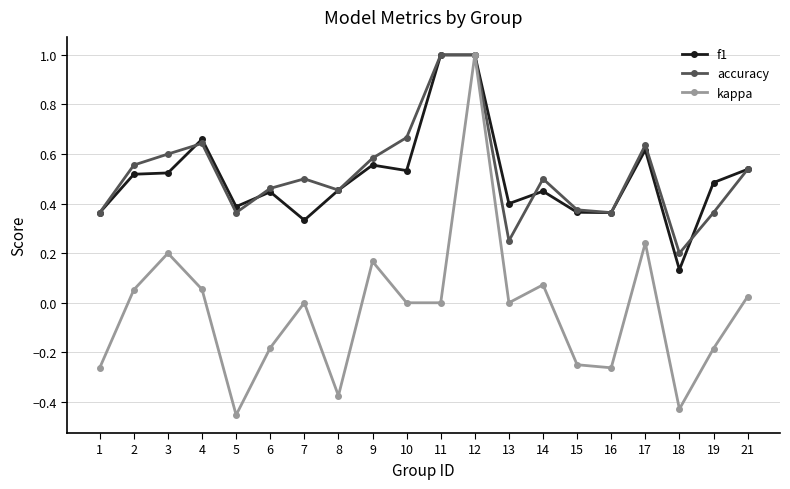

Which series has the widest spread of values?

kappa